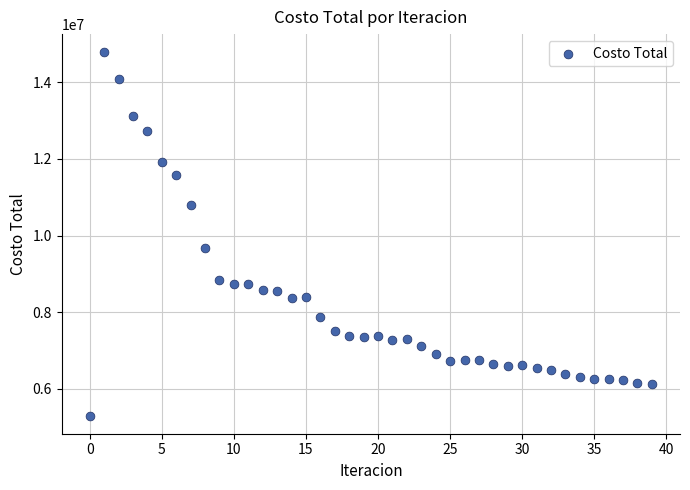

What is the range of Y values (max minus min)?

9482108.1